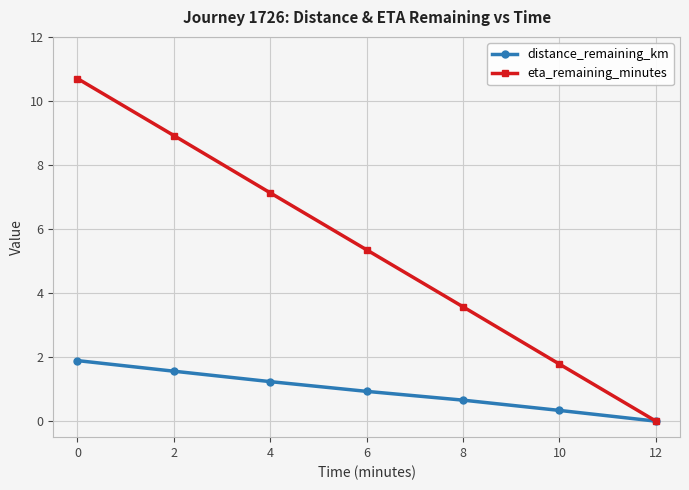

What is the value of the distance_remaining_km point at the 1st from the left?

1.9